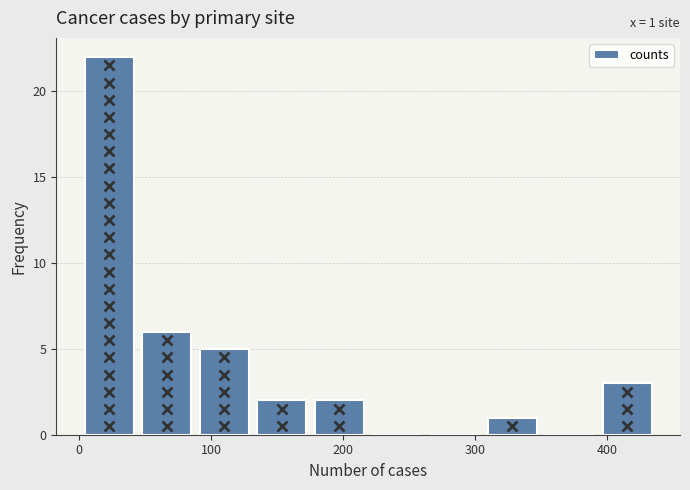

Which range on the x-axis has the tallest bar?

0 to 40